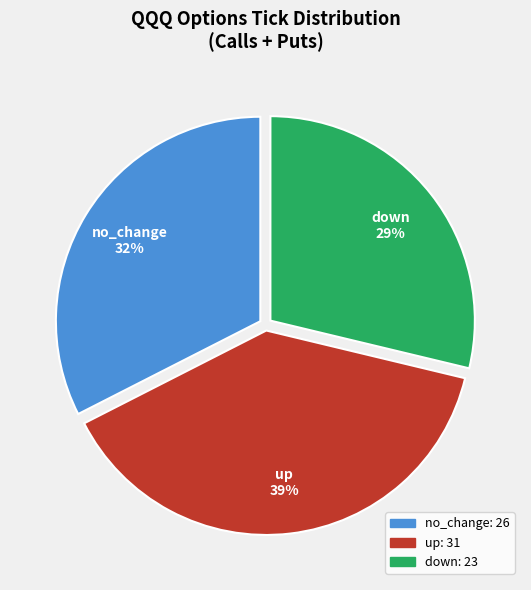

Does up represent more than half of the total?

No